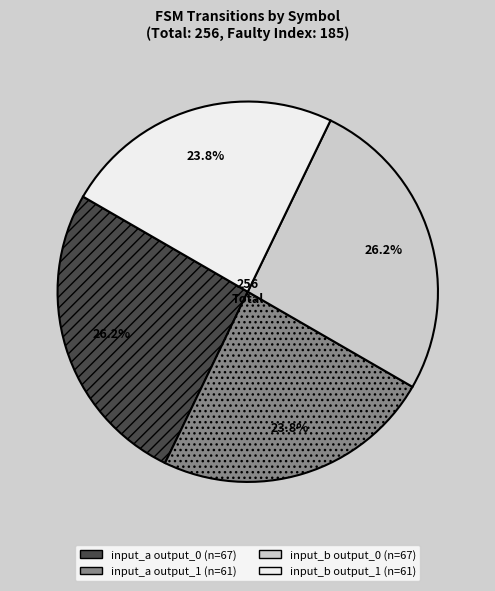

What percentage is NOT represented by input_b output_1?

76.2%